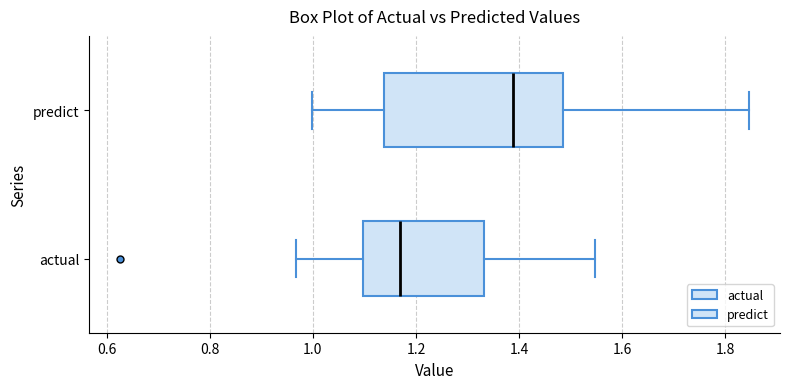

Which box's median line is the furthest to the right?

predict